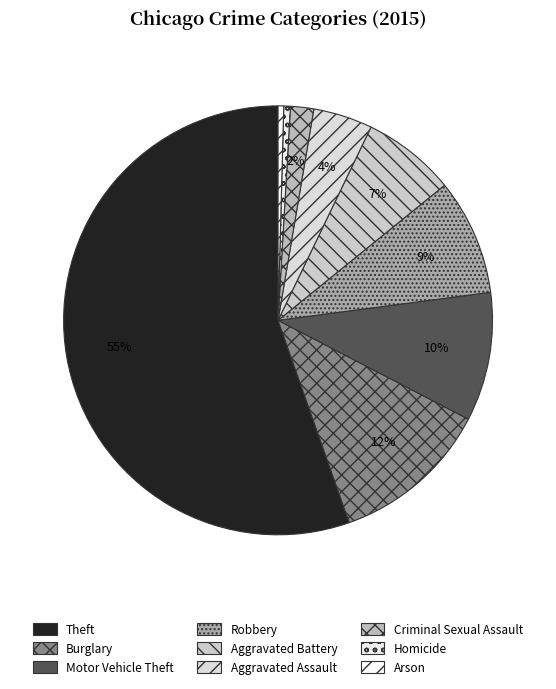

Does Arson represent more than half of the total?

No